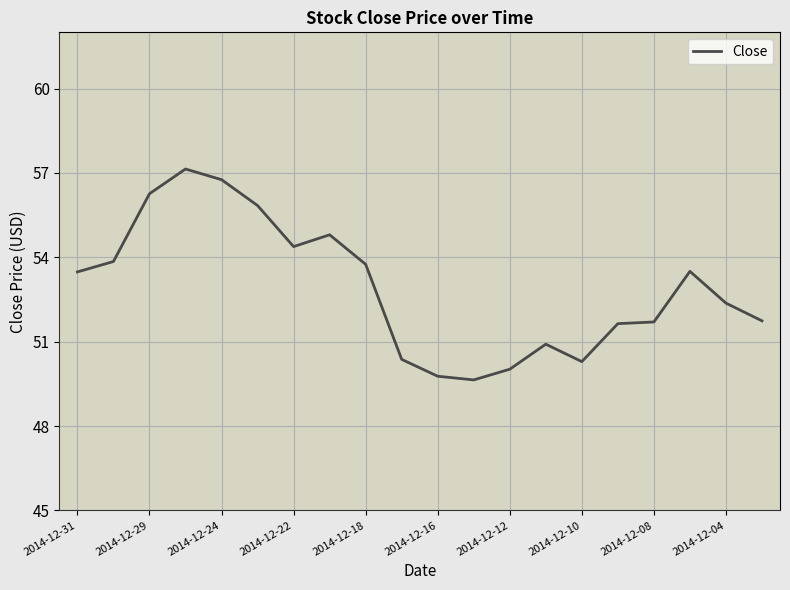

True or false: the data has more than 0 interior local peaks.

True